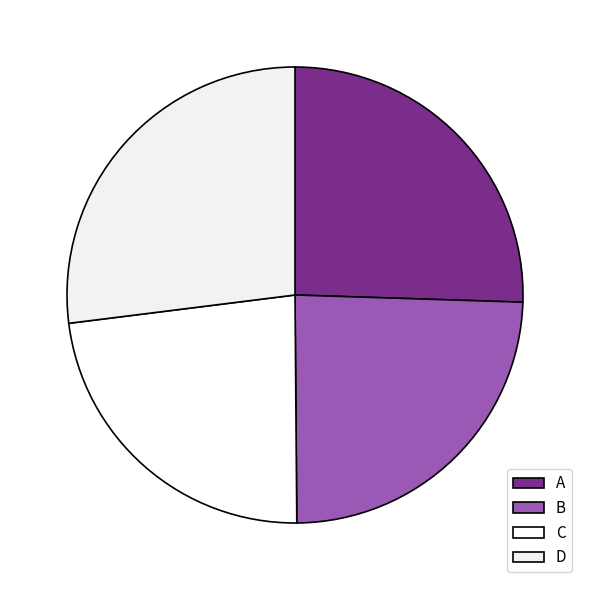

Is it true that A is 26% of the pie?

True